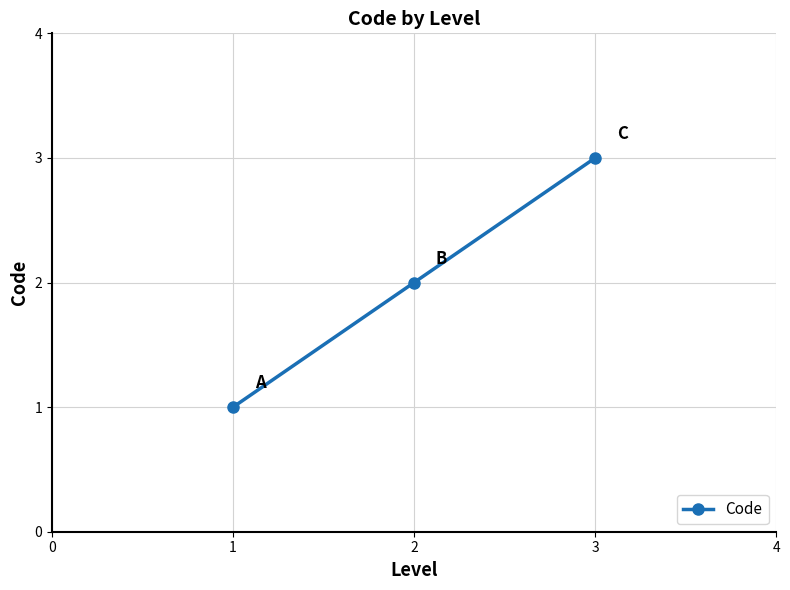

Reading right to left, list all the values displayed in this chart.

3	2	1